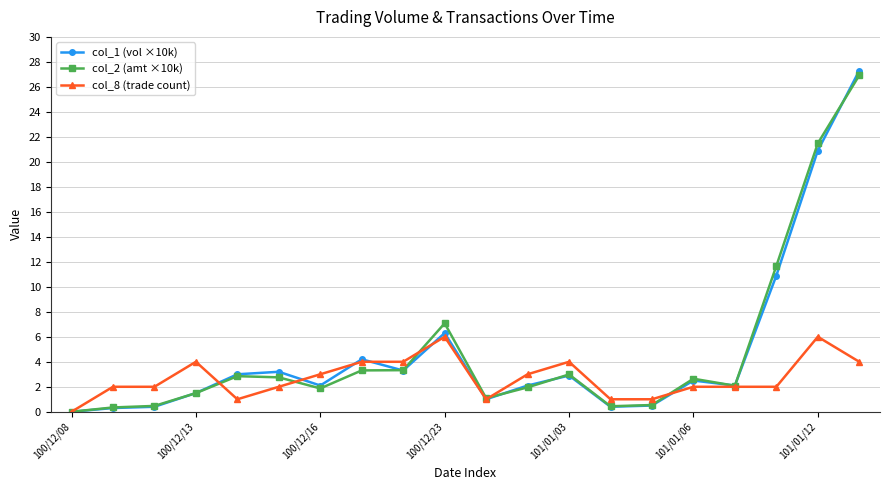

Which series has the widest spread of values?

col_1 (vol ×10k)